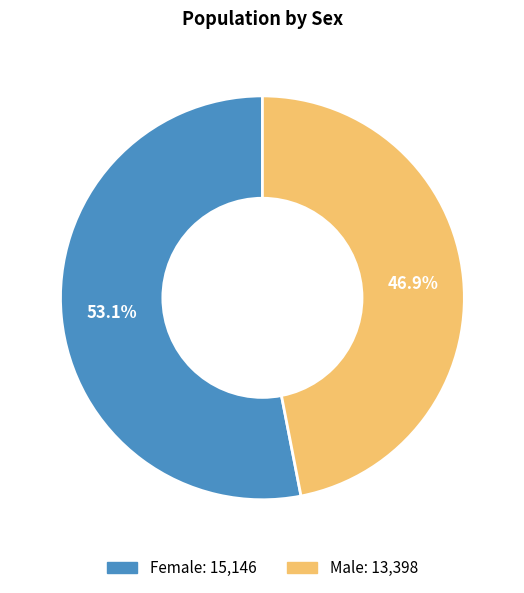

True or false: Male accounts for 38% of the total.

False